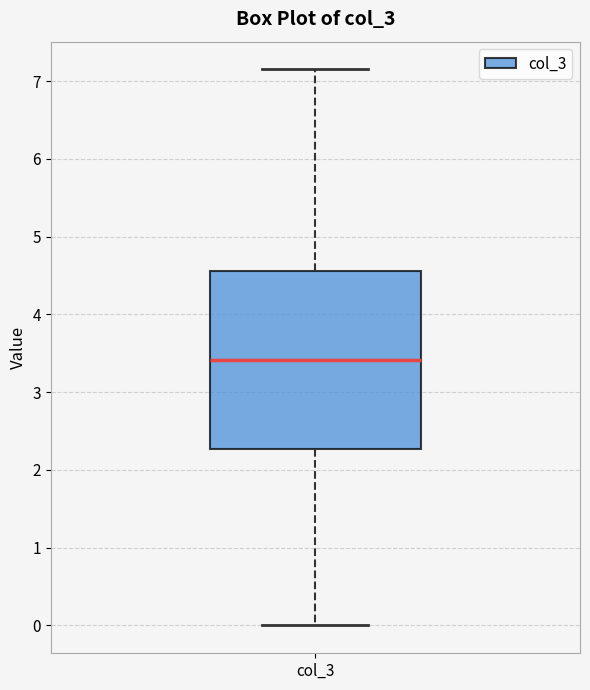

Transcribe this box plot: give where the median line is, the range the box spans, and where the two whiskers end, as read against the y-axis. The values are not printed on the chart, so give them approximately, as read against the axis.

median 3.4, box 2.3 to 4.6, whiskers 0.0 to 7.2